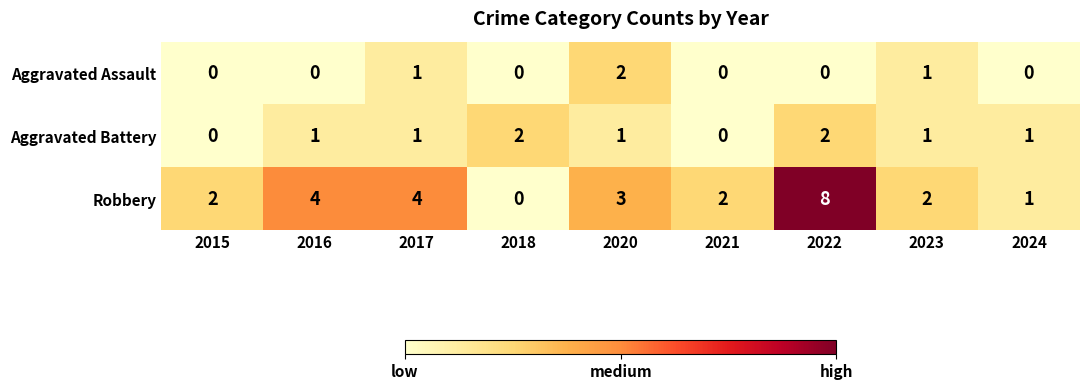

At which label does Robbery reach its minimum?

2018